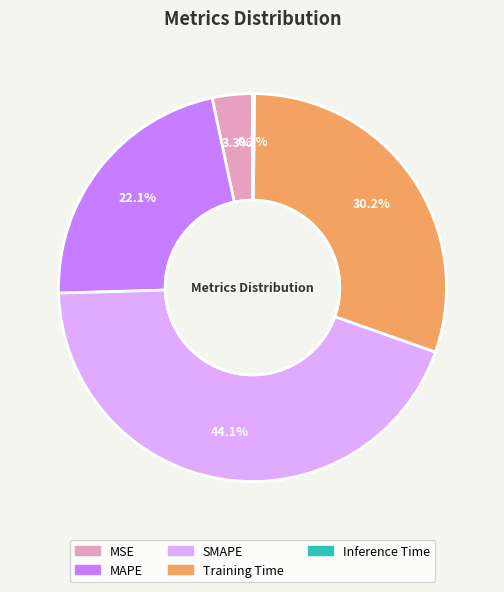

What percentage is the SMAPE slice, to the nearest percent?

44%